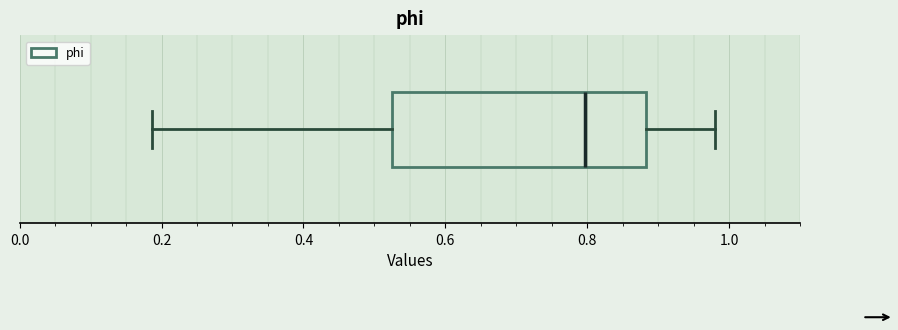

Where is the left edge of the box on the x-axis? The values are not printed on the chart, so give them approximately, as read against the axis.

0.52